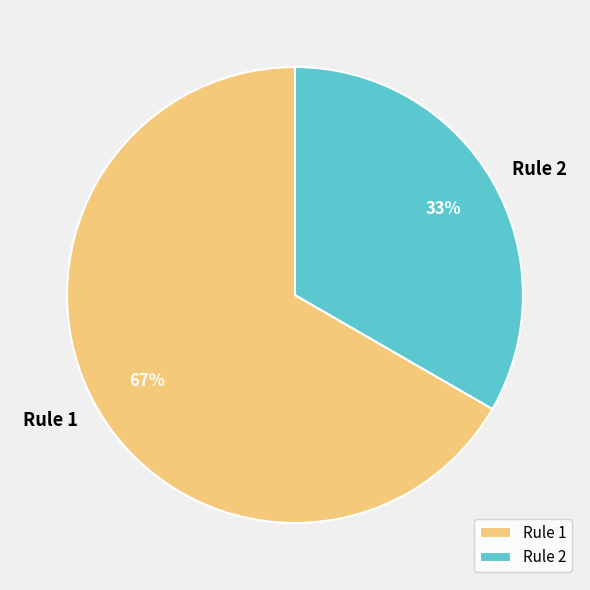

Which slice is the largest?

Rule 1